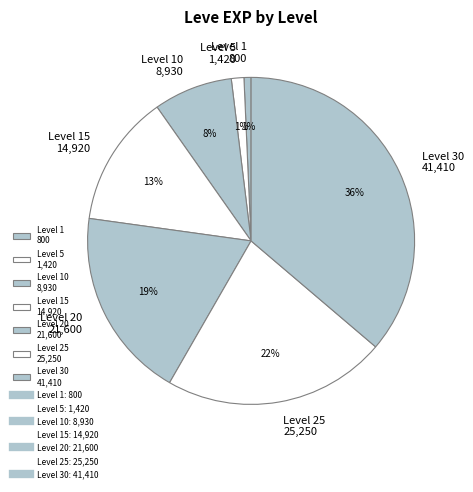

How many segments does this pie chart have?

7